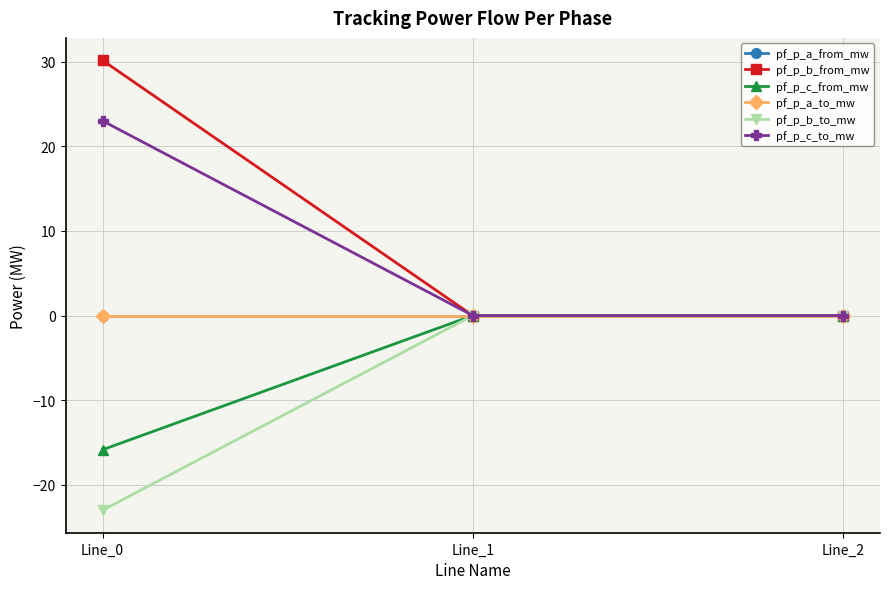

Is this an area chart (filled region under the line)?

No